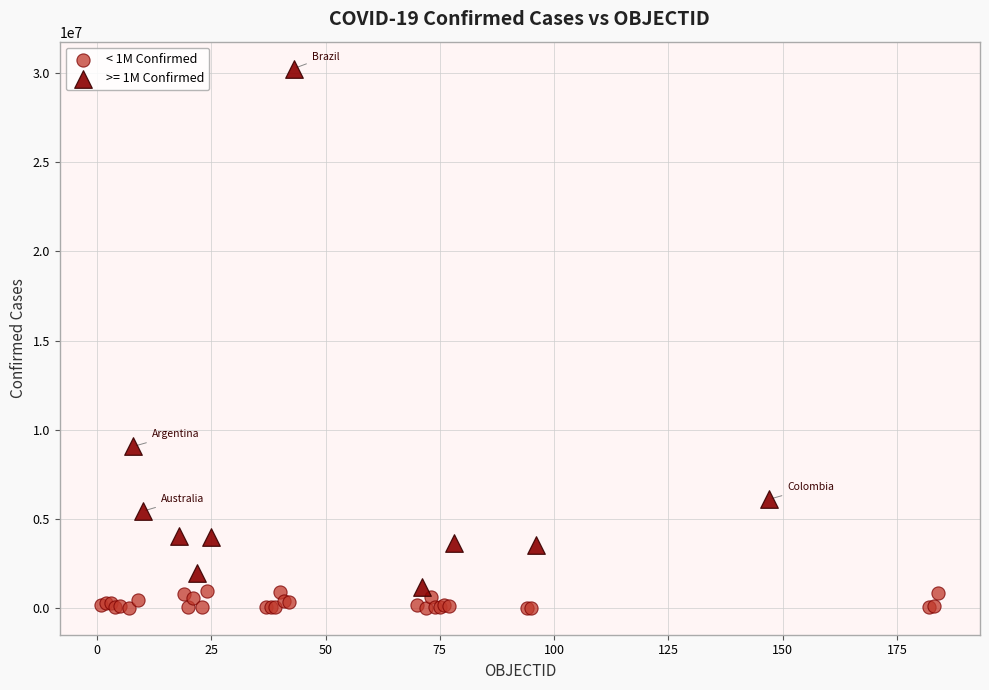

Which series has the largest Y range (max minus min)?

>= 1M Confirmed